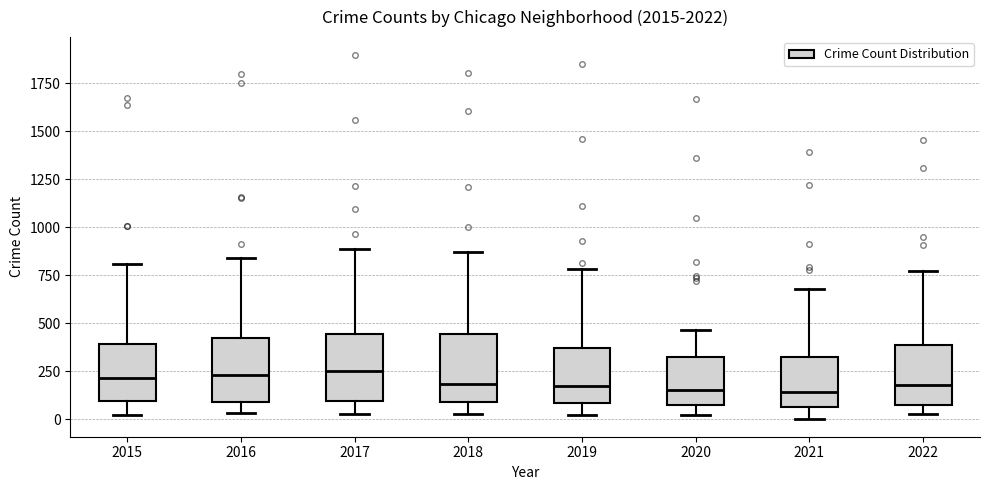

Reading left to right, transcribe this box plot: for each box, give where its median line is, the range the box spans, and where its two whiskers end, as read against the y-axis. The values are not printed on the chart, so give them approximately, as read against the axis.

2015: median 200, box 100 to 400, whiskers 0 to 800
2016: median 250, box 100 to 400, whiskers 50 to 850
2017: median 250, box 100 to 450, whiskers 50 to 900
2018: median 200, box 100 to 450, whiskers 50 to 850
2019: median 150, box 100 to 350, whiskers 0 to 800
2020: median 150, box 100 to 300, whiskers 0 to 450
2021: median 150, box 50 to 300, whiskers 0 to 700
2022: median 200, box 50 to 400, whiskers 50 (just below the box's lower edge) to 750